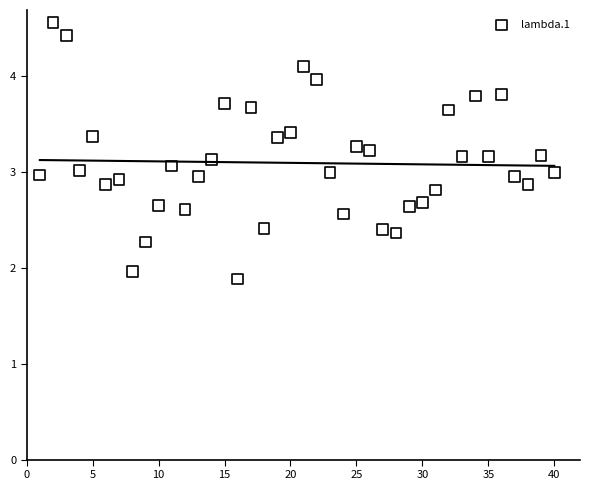

What is the range of X values (max minus min)?

39.0